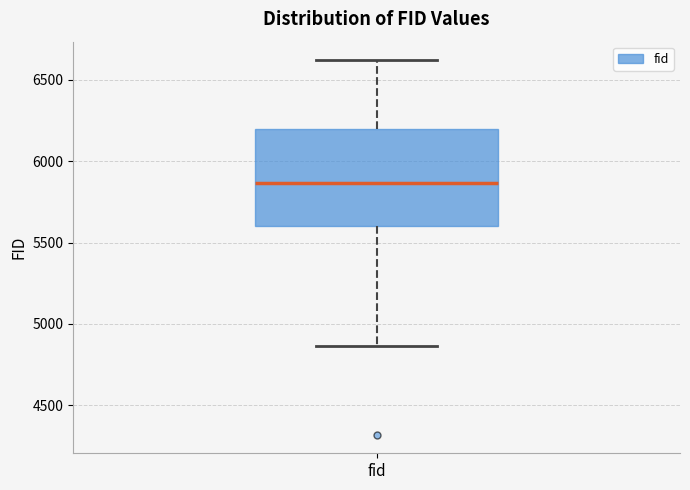

Where does the median line of the box for fid sit on the y-axis? The values are not printed on the chart, so give them approximately, as read against the axis.

5850